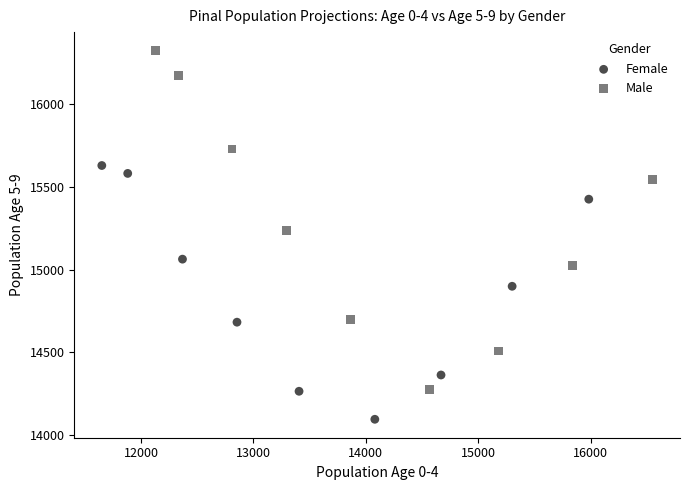

Which series reaches the maximum Y coordinate?

Male